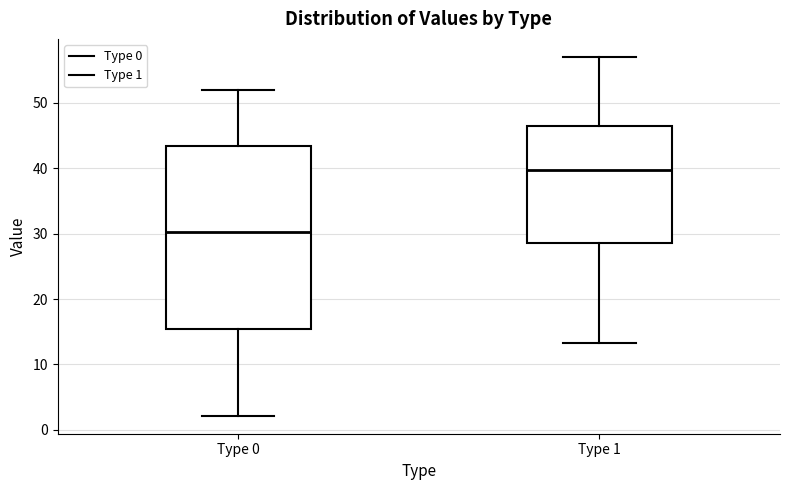

Reading left to right, transcribe this box plot: for each box, give where its median line is, the range the box spans, and where its two whiskers end, as read against the y-axis. The values are not printed on the chart, so give them approximately, as read against the axis.

Type 0: median 30, box 15 to 43, whiskers 2 to 52
Type 1: median 40, box 29 to 47, whiskers 13 to 57